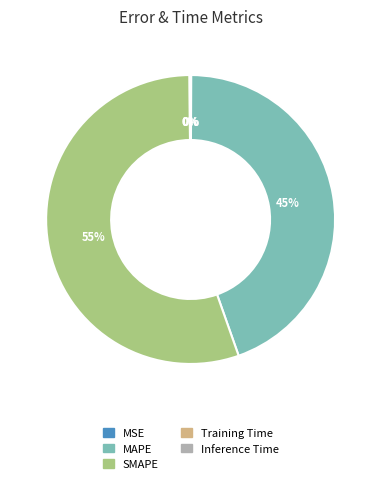

Which slice is the largest?

SMAPE